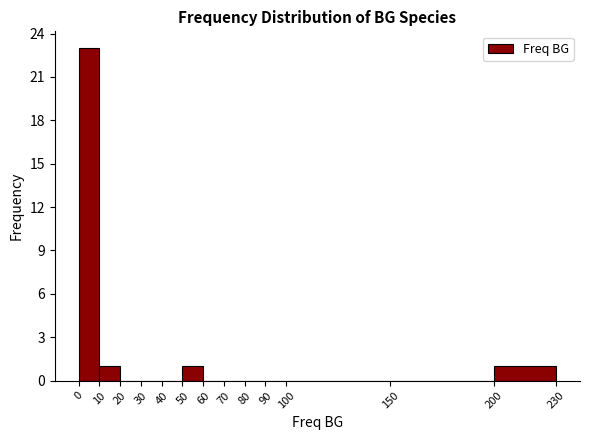

Reading left to right, transcribe this chart: for each bar, give the range it covers on the x-axis and its height. The values are not printed on the chart, so give them approximately, as read against the axis.

0 to 10: 23
10 to 20: 1
20 to 30: 0
30 to 40: 0
40 to 50: 0
50 to 60: 1
60 to 70: 0
70 to 80: 0
80 to 90: 0
90 to 100: 0
100 to 150: 0
150 to 200: 0
200 to 230: 1